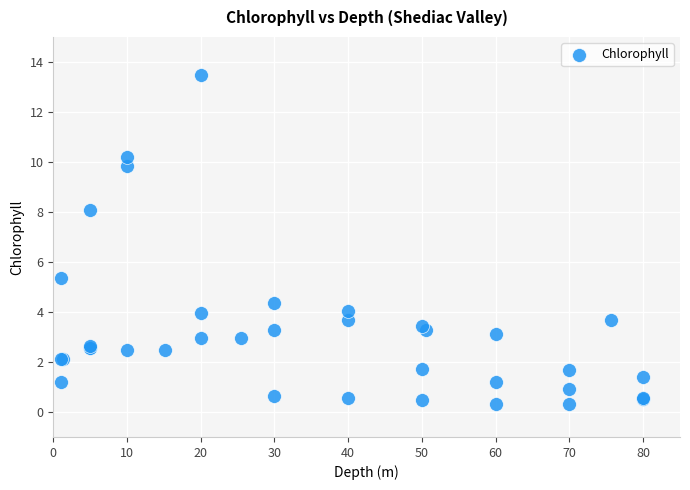

What Y value in the scatter plot is closest to 6?

5.4